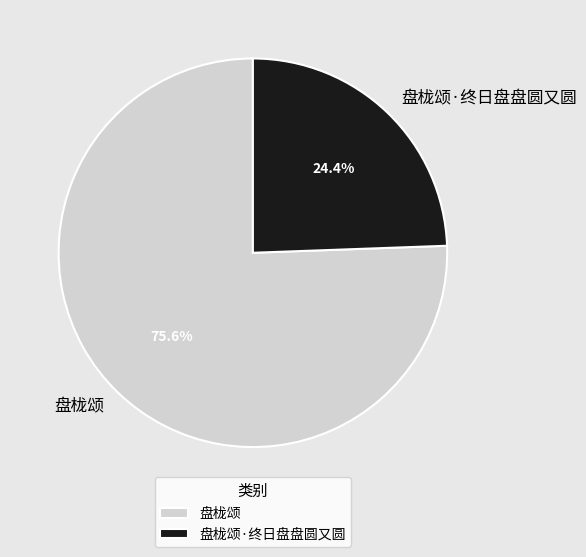

What portion of the pie excludes 盘栊颂?

24.4%